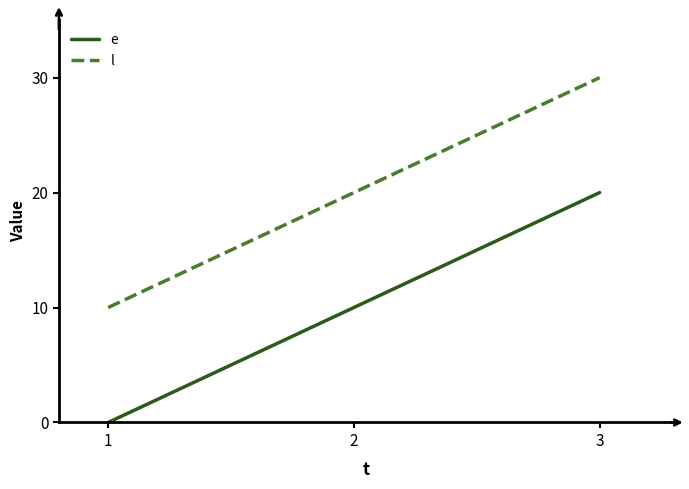

Reading left to right, extract all data points from this chart.

e: 1=0	2=10	3=20
l: 1=10	2=20	3=30